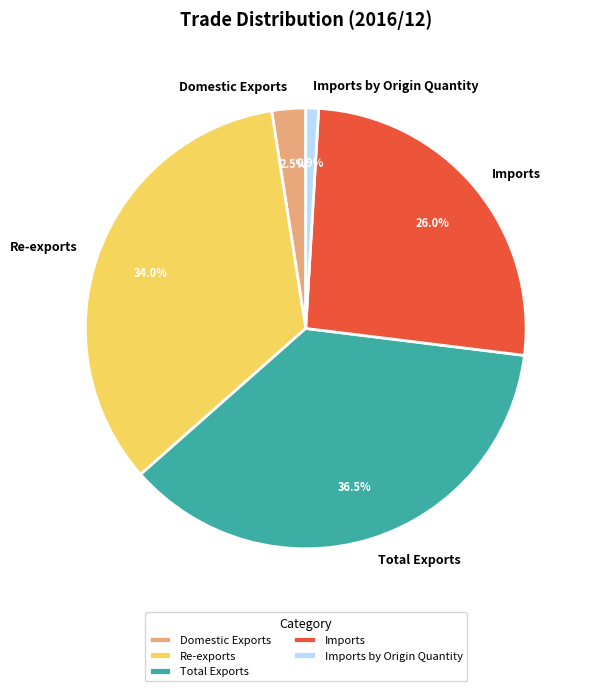

Approximately how many times larger is the value at Domestic Exports compared to Total Exports?

0.1